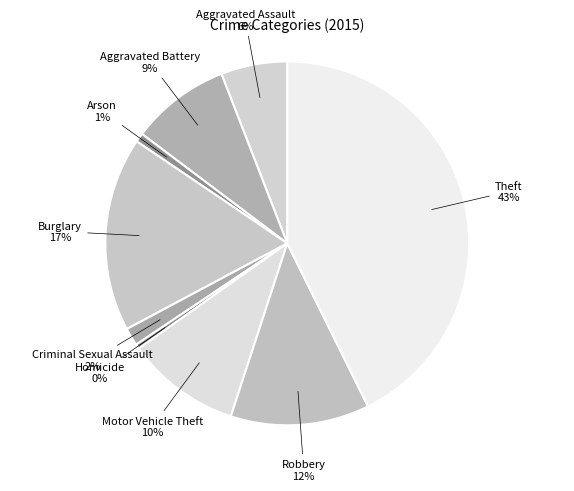

Is Theft the majority of the pie?

No